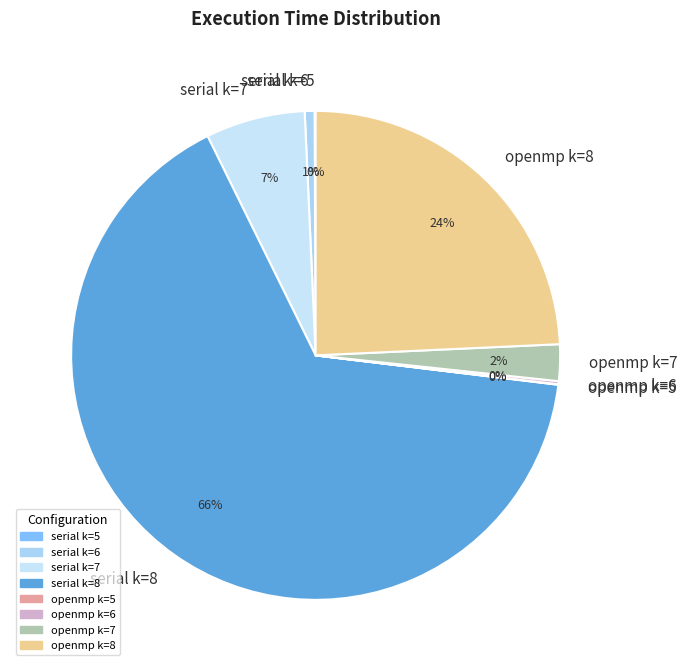

Which slice is the largest?

serial k=8